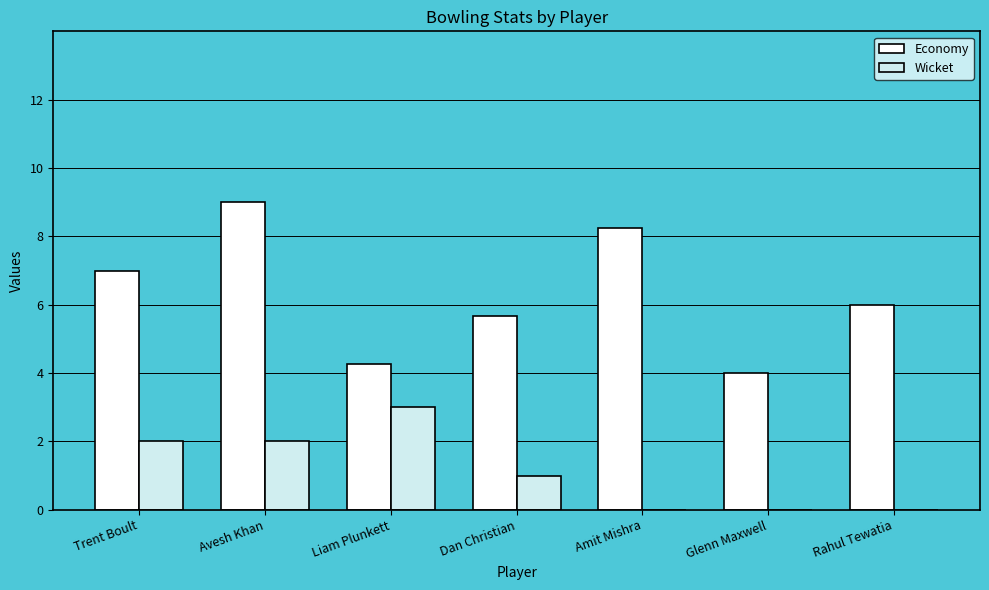

What value does the Economy series have at Dan Christian?

5.7